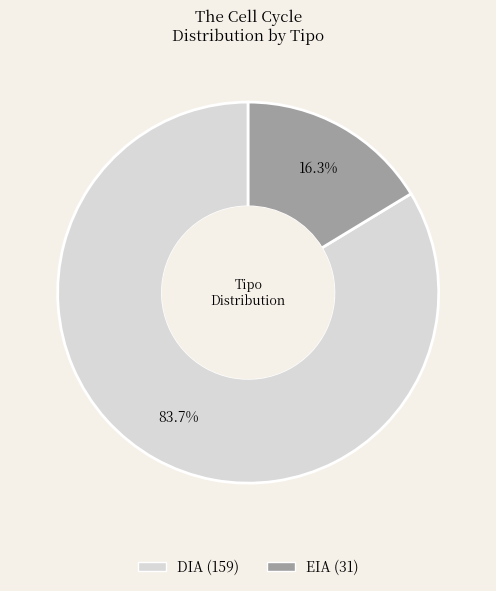

What percentage do DIA and EIA together represent?

100.0%